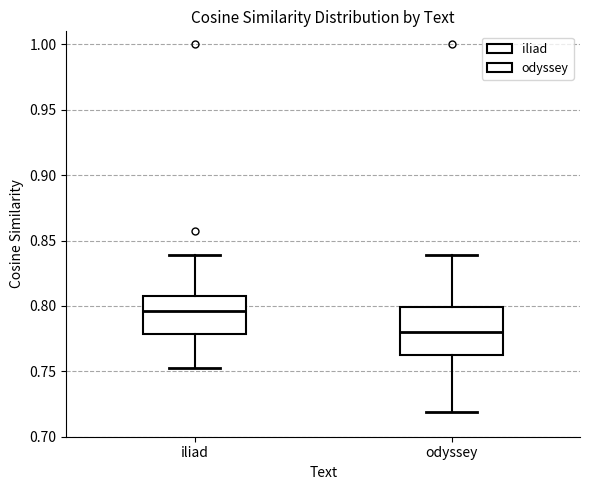

Reading left to right, transcribe this box plot: for each box, give where its median line is, the range the box spans, and where its two whiskers end, as read against the y-axis. The values are not printed on the chart, so give them approximately, as read against the axis.

iliad: median 0.795, box 0.780 to 0.805, whiskers 0.750 to 0.840
odyssey: median 0.780, box 0.760 to 0.800, whiskers 0.720 to 0.840